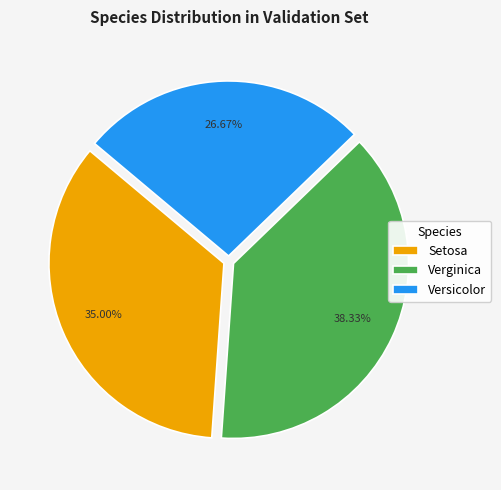

To the nearest percent, what portion does Setosa represent?

35%